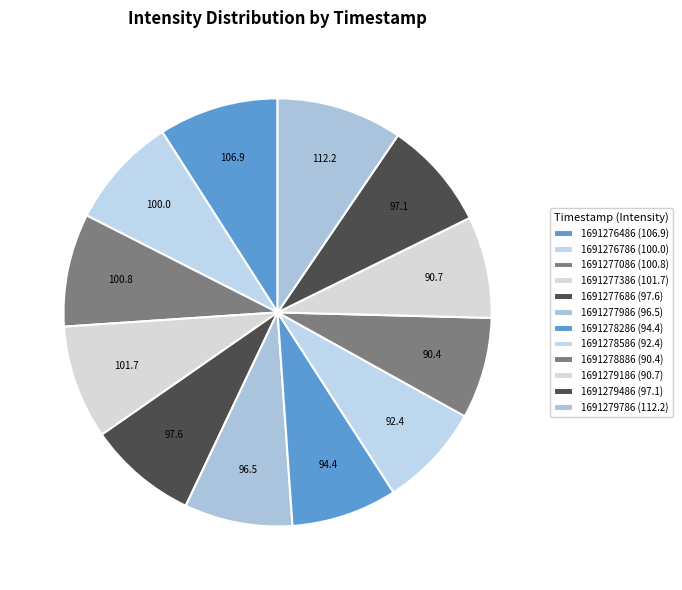

To the nearest percent, what percentage of the pie is 1691278286?

8%